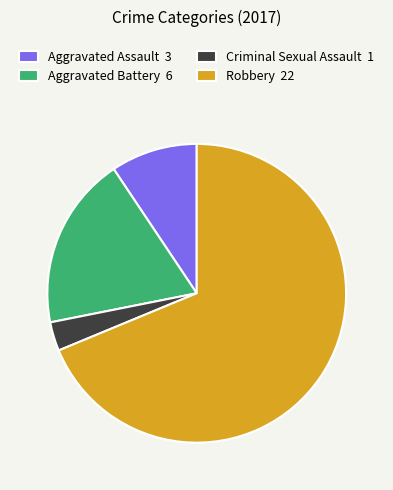

Does any single category account for the majority?

Yes